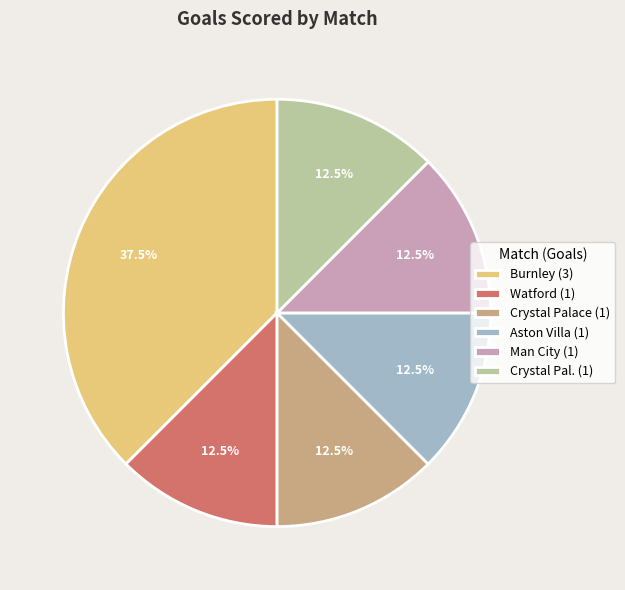

Approximately how many times larger is the value at Watford (1) compared to Crystal Pal. (1)?

1.0